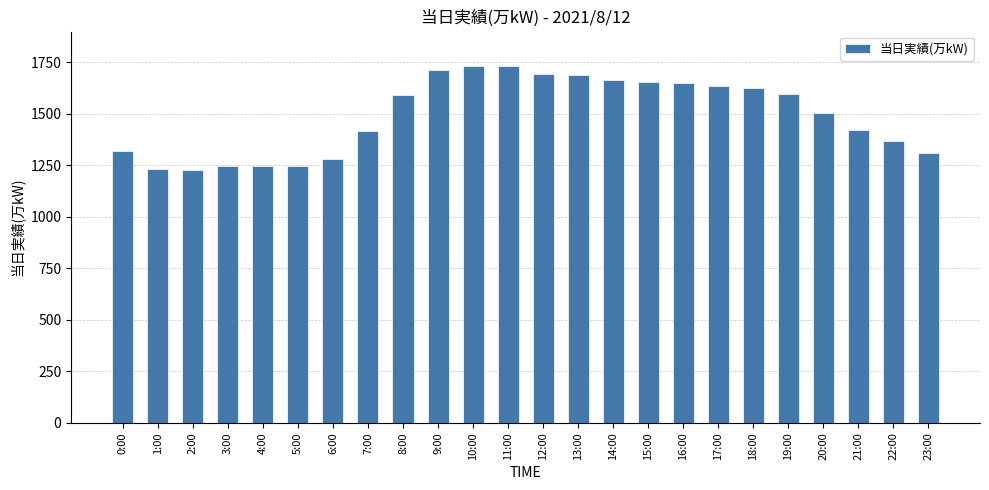

What is the difference between the maximum and minimum values?

508